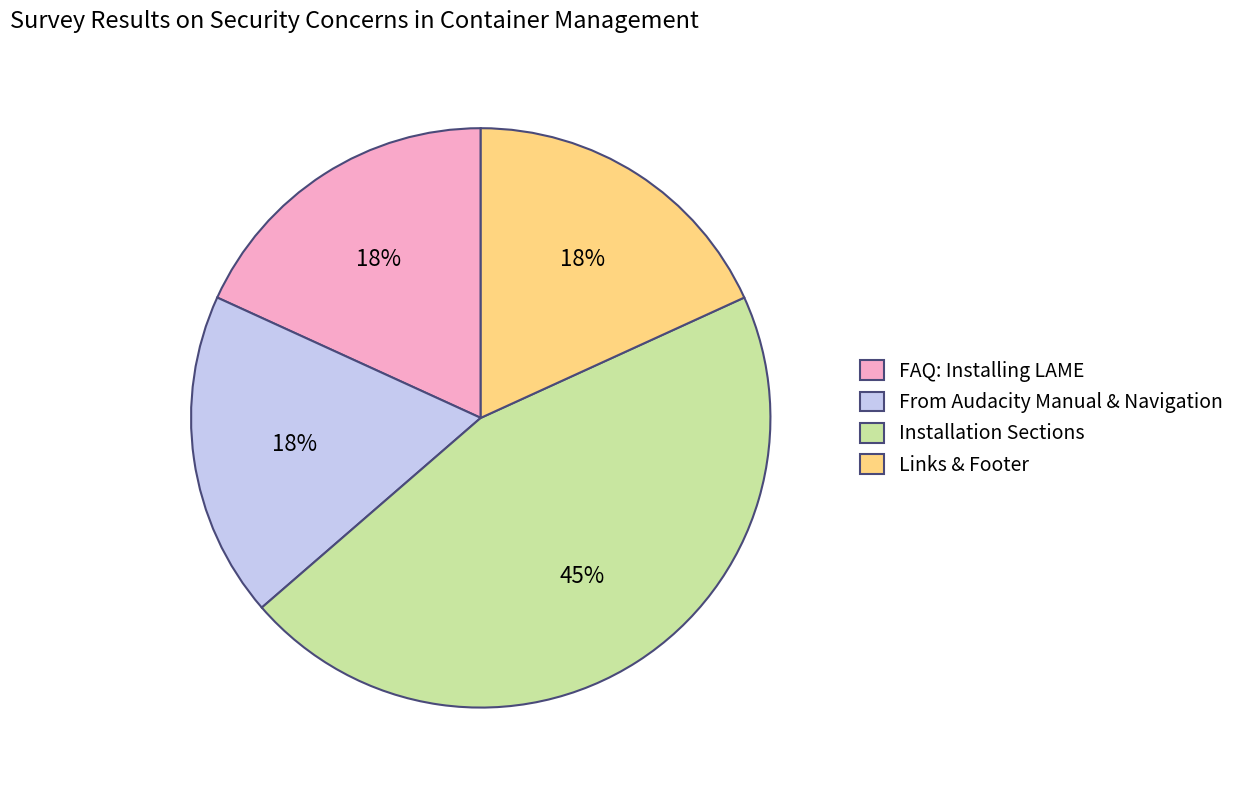

Is it true that Links & Footer is 18% of the pie?

True